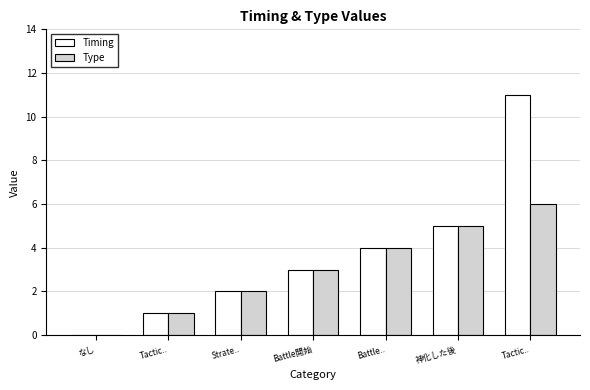

What is the label of the 2nd bar from the right?

神化した後